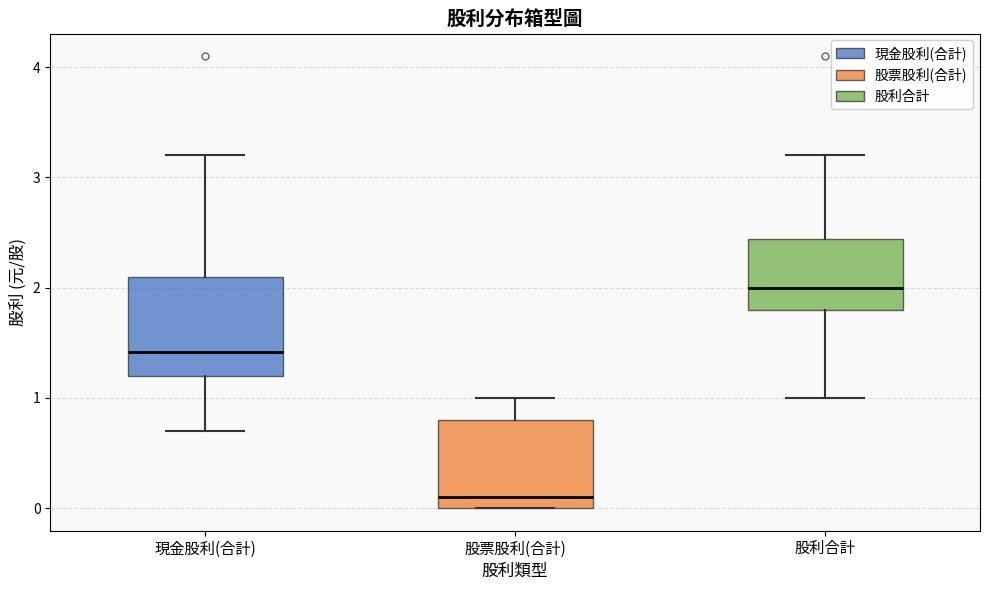

Reading left to right, read every box against the y-axis: the position of its median line, the range the box covers, and the ends of its whiskers. The values are not printed on the chart, so give them approximately, as read against the axis.

現金股利(合計): median 1.4, box 1.2 to 2.1, whiskers 0.7 to 3.2
股票股利(合計): median 0.1, box 0.0 to 0.8, whiskers 0.0 to 1.0
股利合計: median 2.0, box 1.8 to 2.4, whiskers 1.0 to 3.2